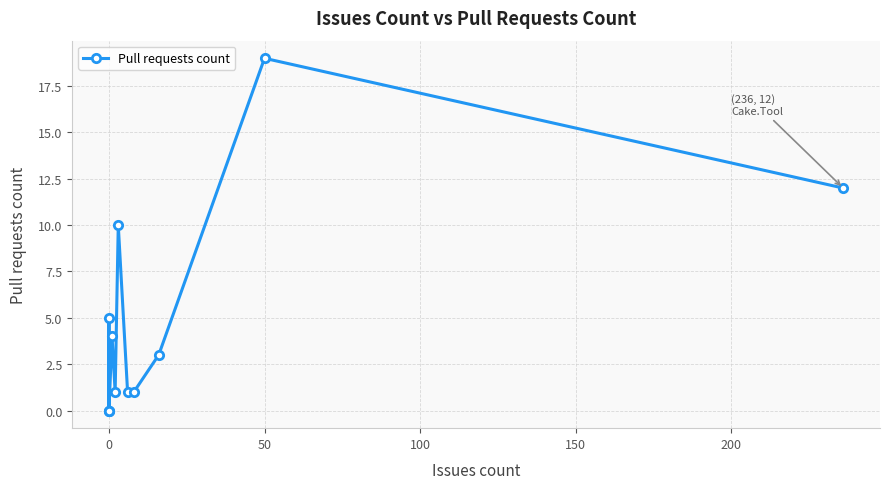

Between 200 and −50, which is larger?

200